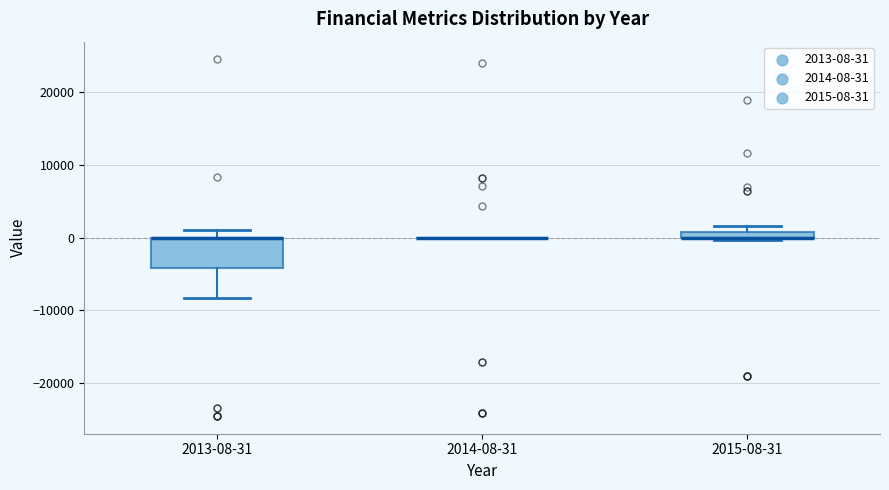

Where is the upper edge of the box for 2013-08-31 on the y-axis? The values are not printed on the chart, so give them approximately, as read against the axis.

0